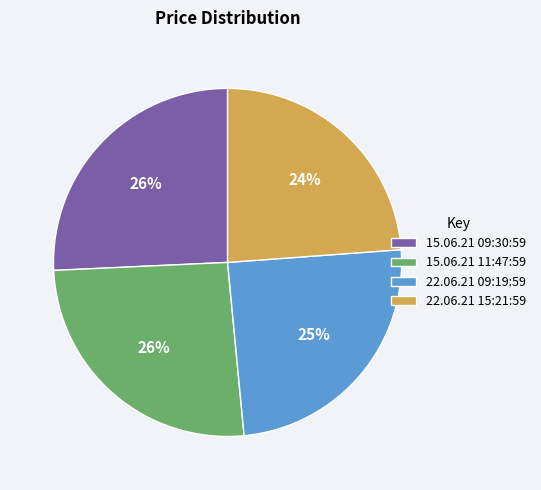

Is it true that 15.06.21 11:47:59 is 26% of the pie?

True